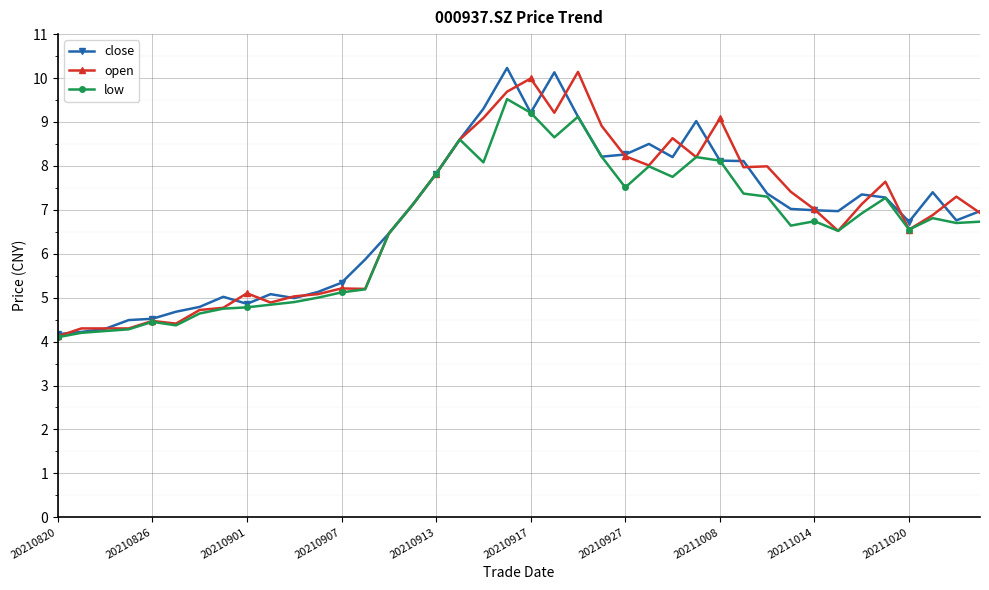

What is the highest value of the open series?

10.1